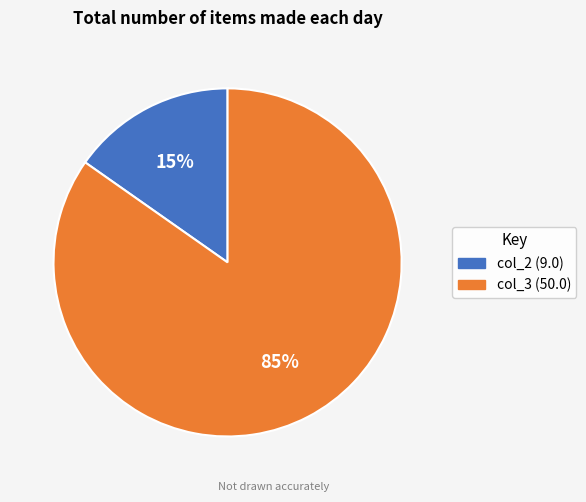

To the nearest percent, what is the average slice percentage?

50%